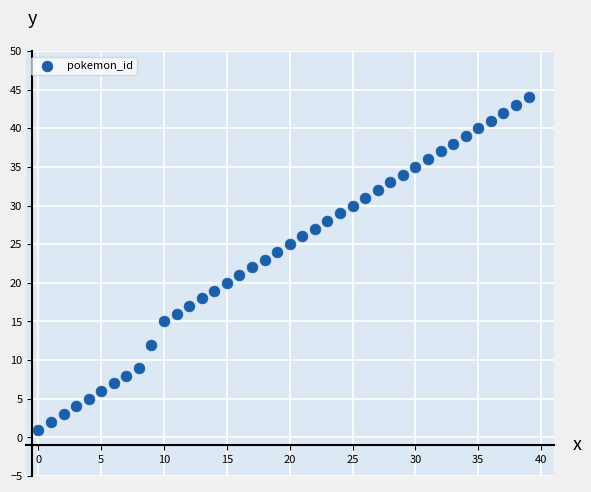

What is the range of Y values (max minus min)?

43